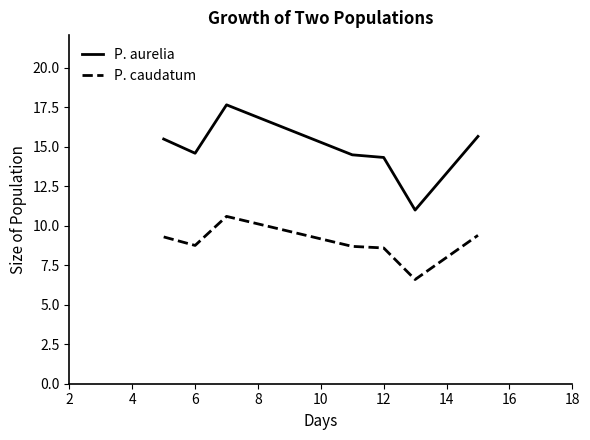

What is the difference between the second highest and minimum values in the P. caudatum series?

2.8